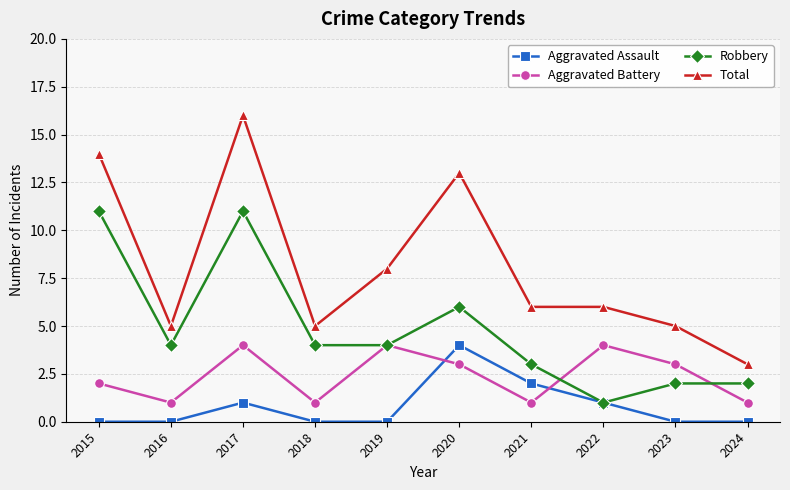

Is the value of Aggravated Battery at 2021 greater than the value of Total at 2023?

No